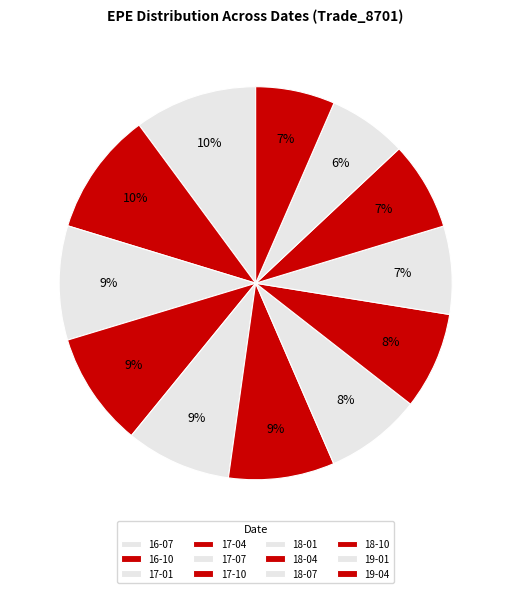

Count the number of slices in the pie.

12